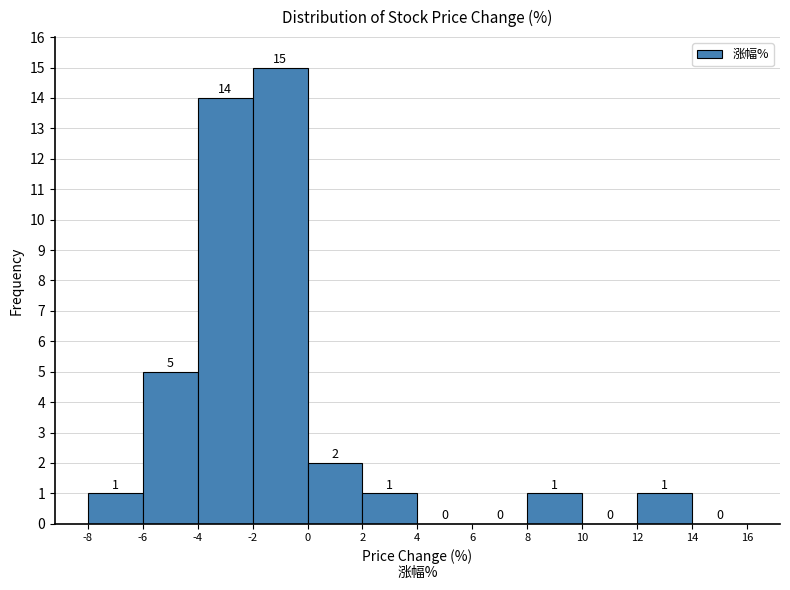

Reading left to right, transcribe this chart: for each bar, give the range it covers on the x-axis and its height.

-8 to -6: 1
-6 to -4: 5
-4 to -2: 14
-2 to 0: 15
0 to 2: 2
2 to 4: 1
4 to 6: 0
6 to 8: 0
8 to 10: 1
10 to 12: 0
12 to 14: 1
14 to 16: 0